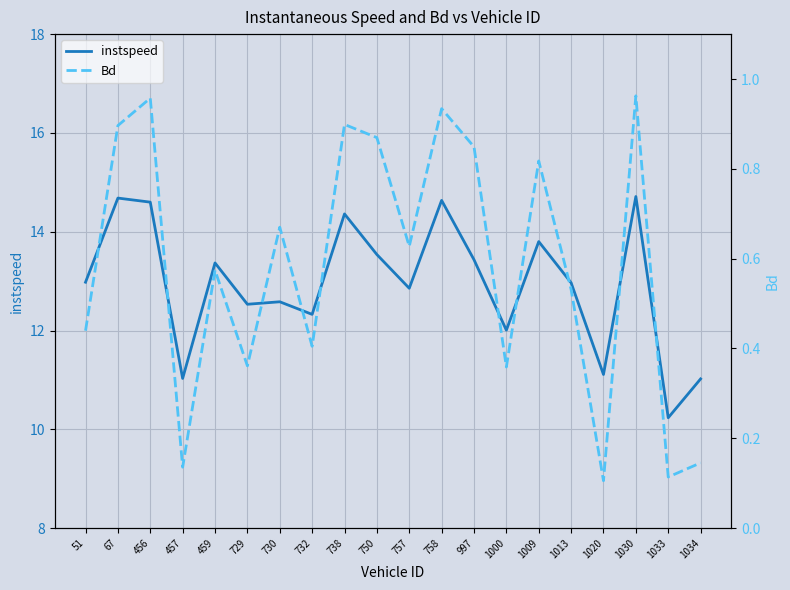

What is the value of the instspeed point at the 5th from the left?

13.4